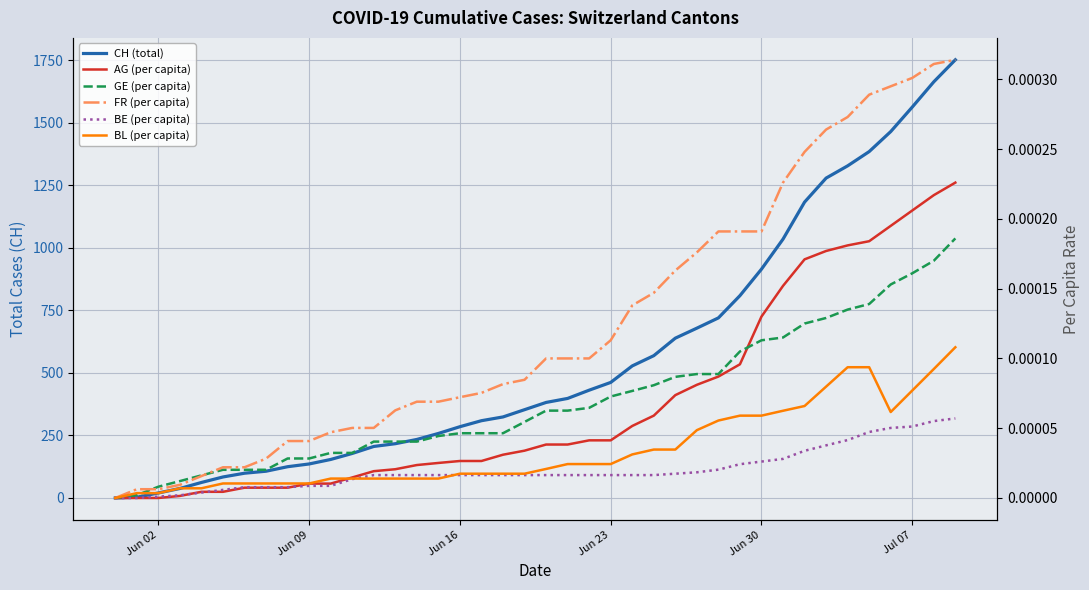

After their last crossing, which series has the higher values: GE (per capita) or FR (per capita)?

FR (per capita)